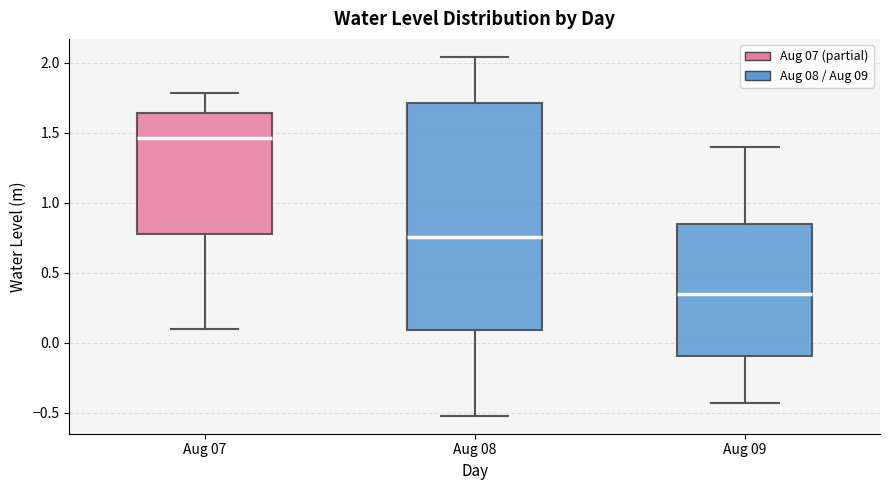

Comparing the boxes themselves (not the whiskers), which one is the tallest?

Aug 08